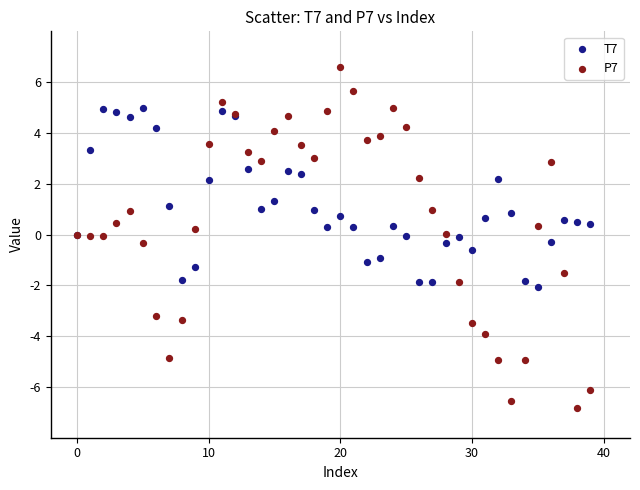

Which series contains the lowest Y value?

P7